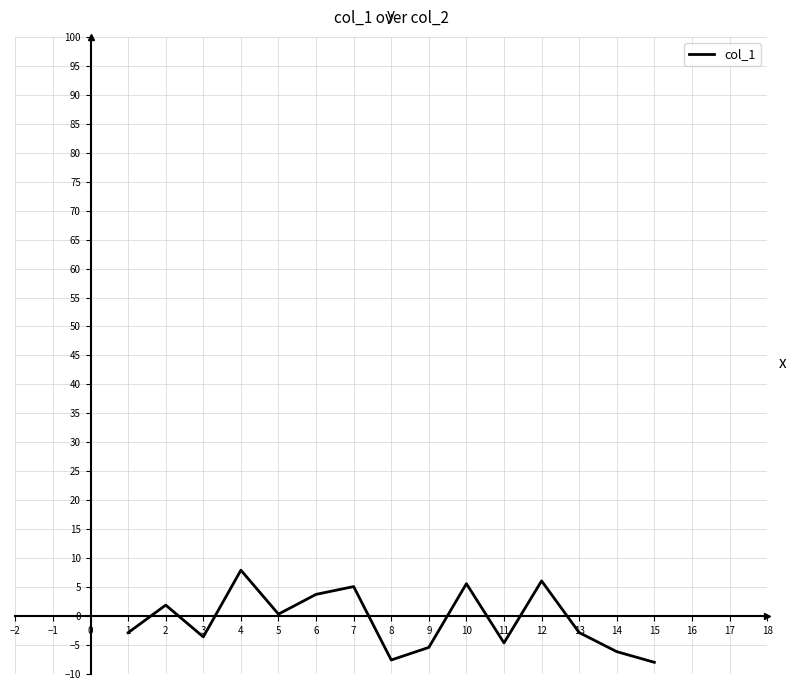

What is the difference between the maximum and minimum values?

15.9